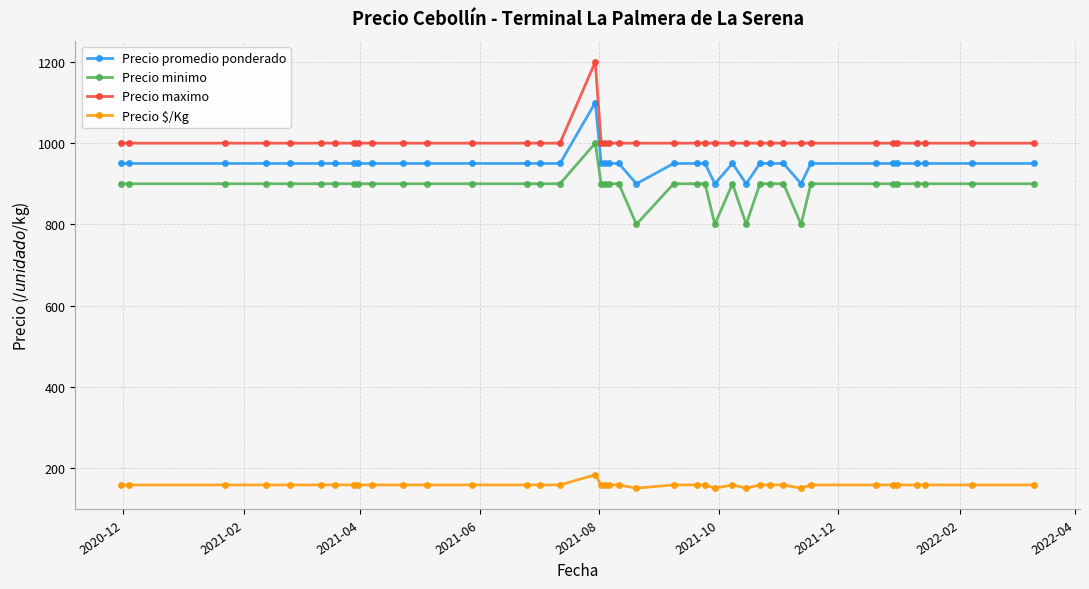

What is the value of the Precio minimo point at the 23rd from the left?

900